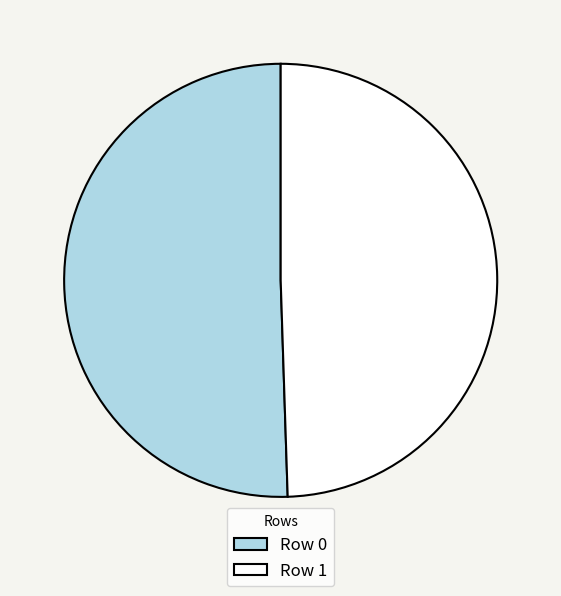

Do Row 1 and Row 0 together represent more than half of the pie?

Yes